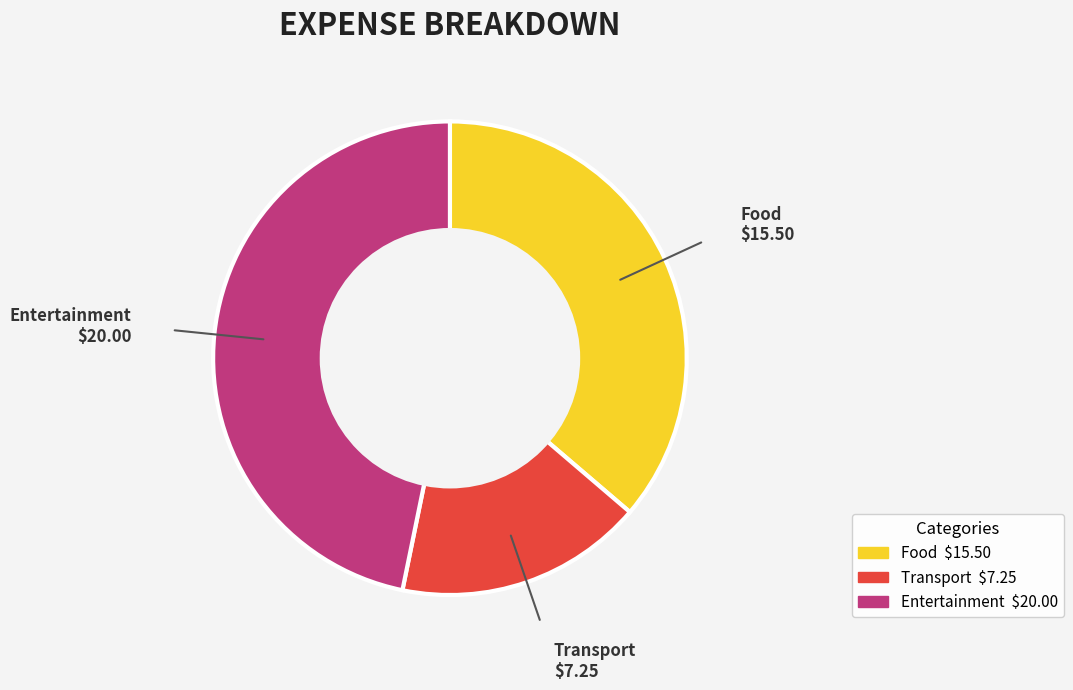

Combined, do Food and Entertainment account for over 50%?

Yes